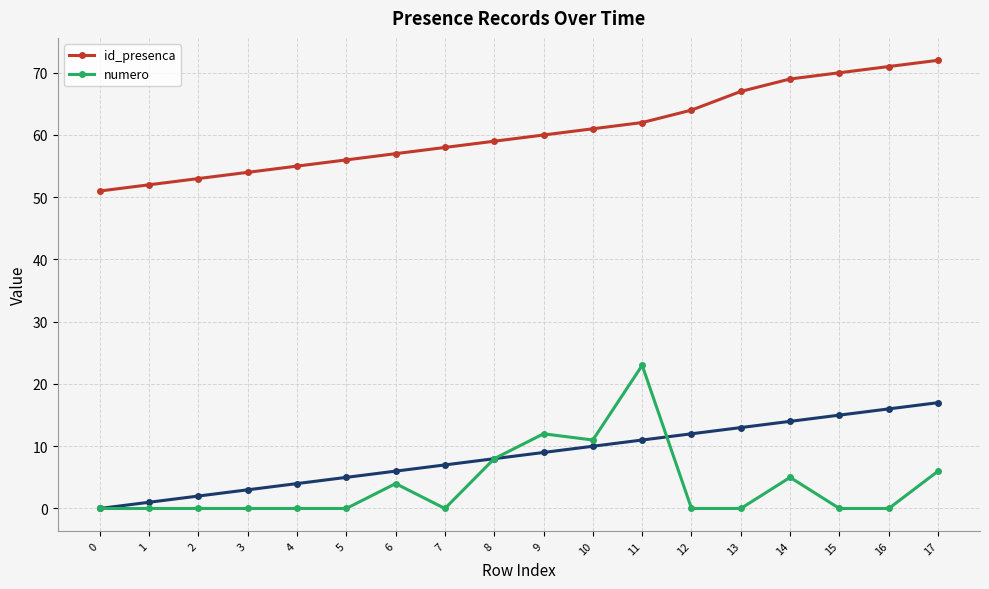

Rank the categories by id_presenca value from highest to lowest.

17, 16, 15, 14, 13, 12, 11, 10, 9, 8, 7, 6, 5, 4, 3, 2, 1, 0